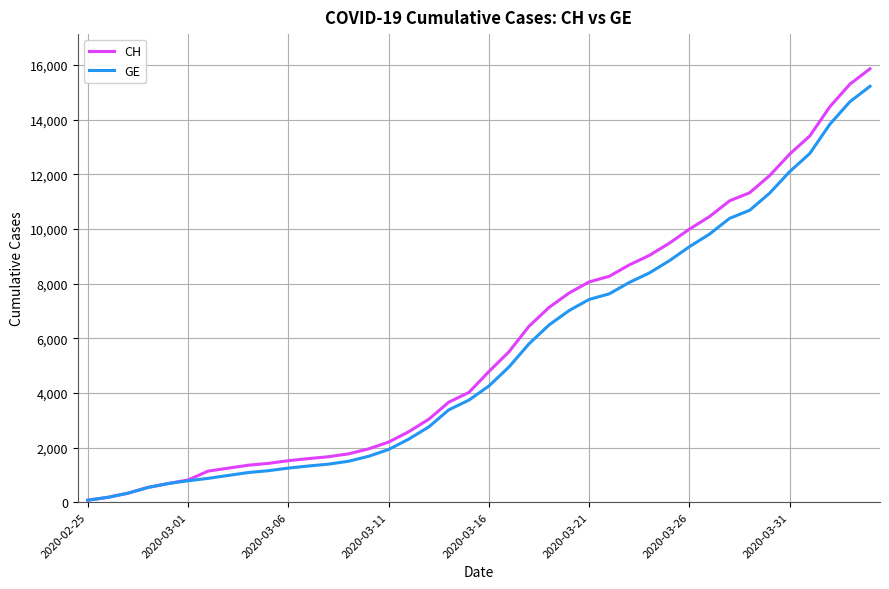

What is the highest value of the GE series?

15215